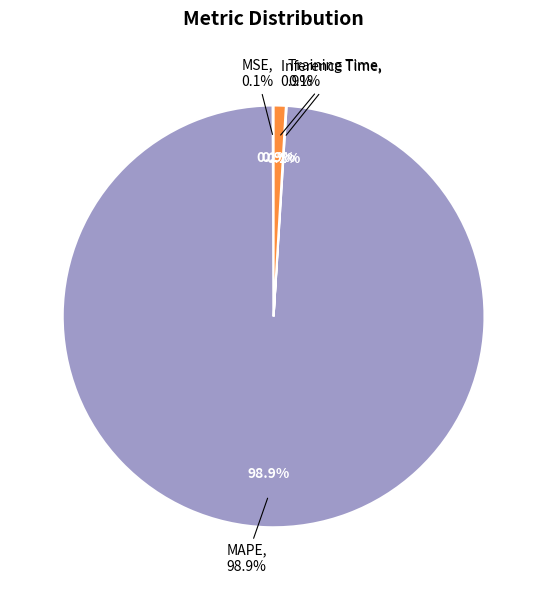

What is the change in value from MSE to Inference Time?

+0.9